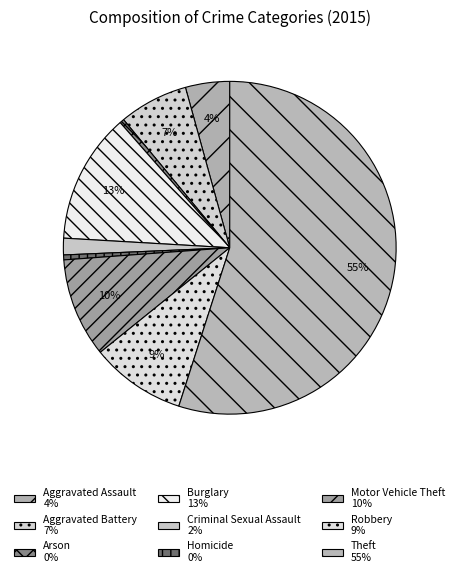

How many segments does this pie chart have?

9